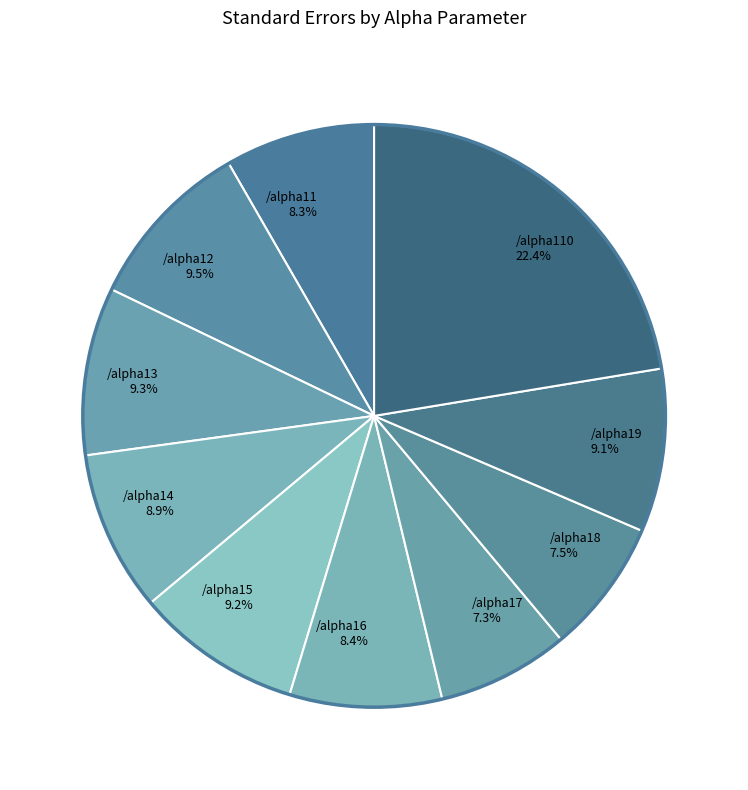

To the nearest percent, what is the average slice percentage?

10%